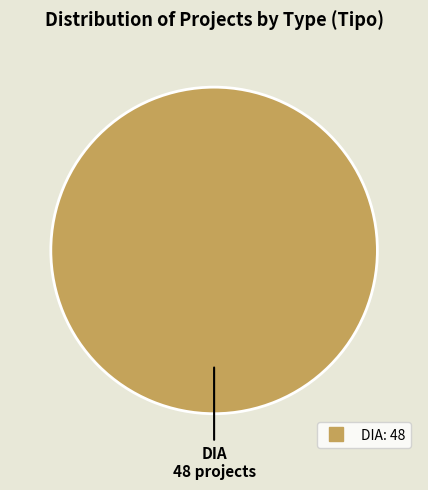

How many slices are in this pie chart?

1